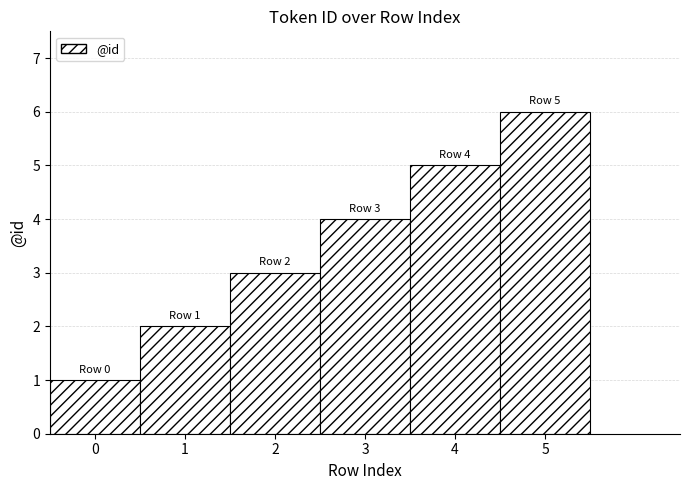

Reading left to right, extract all data points from this chart.

0=1	1=2	2=3	3=4	4=5	5=6